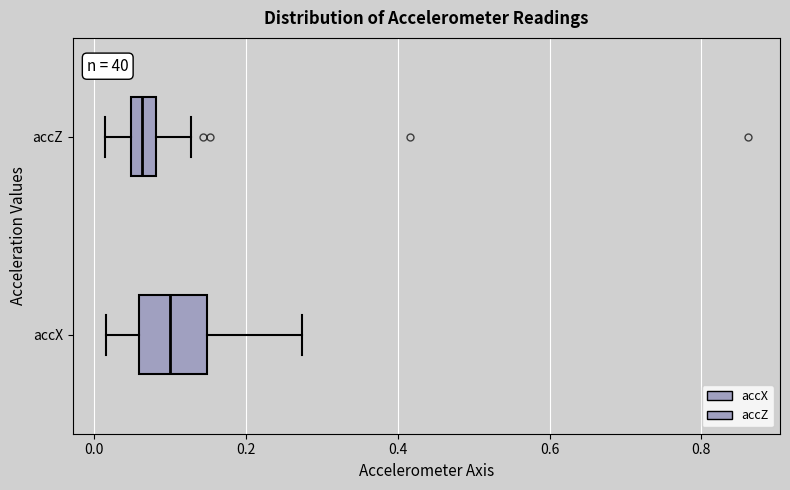

Which box's median line is the furthest to the right?

accX